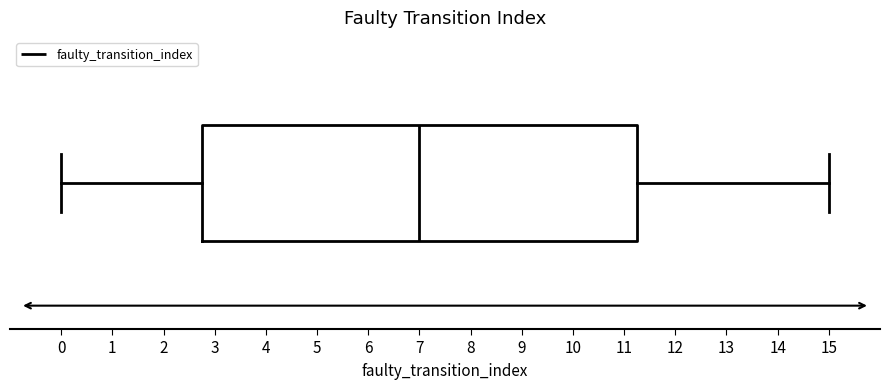

Where is the left edge of the box on the x-axis? The values are not printed on the chart, so give them approximately, as read against the axis.

2.8